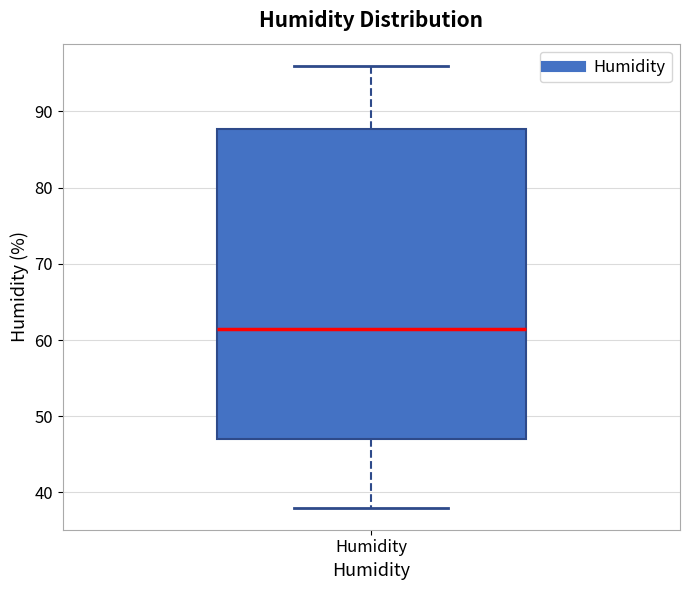

Read this box plot against the y-axis: the position of the median line, the range covered by the box, and the ends of both whiskers. The values are not printed on the chart, so give them approximately, as read against the axis.

median 62, box 47 to 88, whiskers 38 to 96